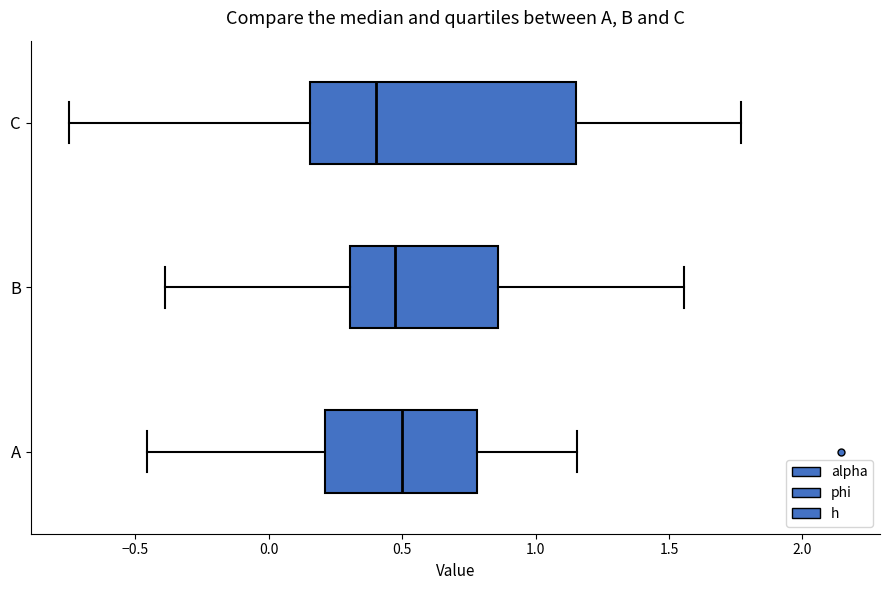

Reading bottom to top, transcribe this box plot: for each box, give where its median line is, the range the box spans, and where its two whiskers end, as read against the x-axis. The values are not printed on the chart, so give them approximately, as read against the axis.

A: median 0.50, box 0.20 to 0.80, whiskers -0.45 to 1.15
B: median 0.50, box 0.30 to 0.85, whiskers -0.40 to 1.55
C: median 0.40, box 0.15 to 1.15, whiskers -0.75 to 1.75